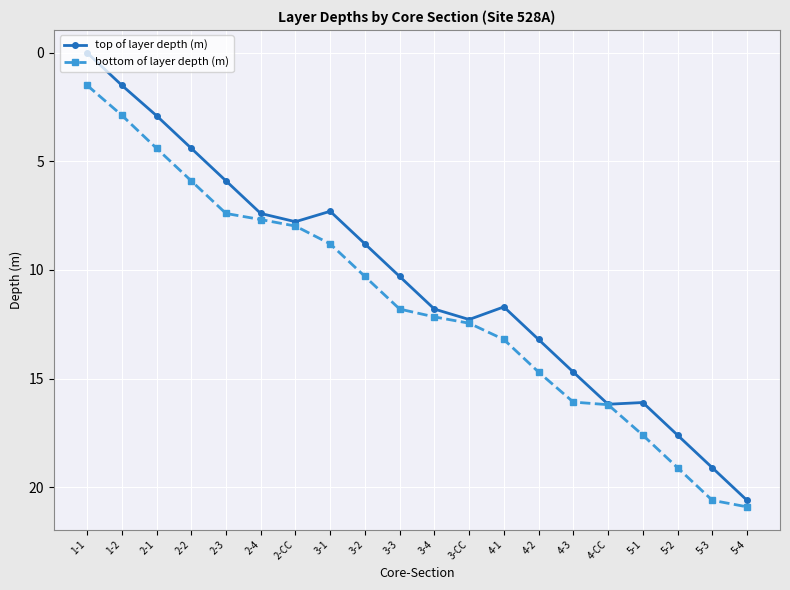

What is the greatest value displayed?

20.9